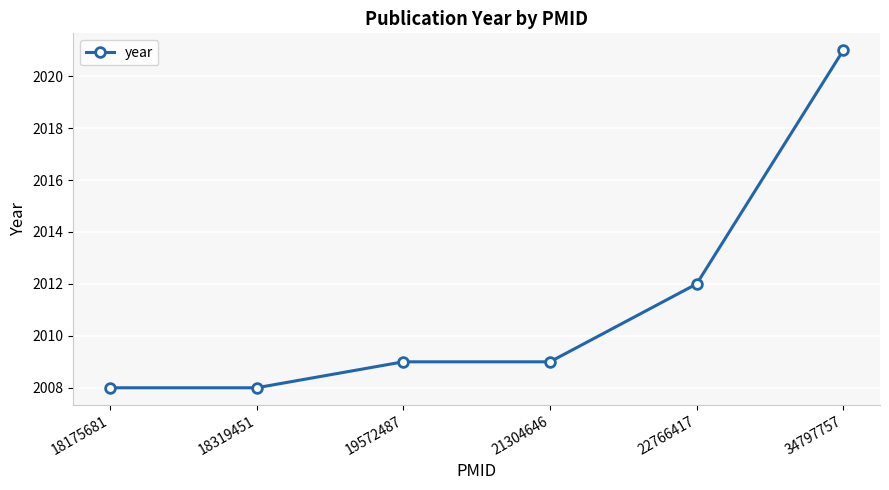

Count the number of data series in this chart.

1